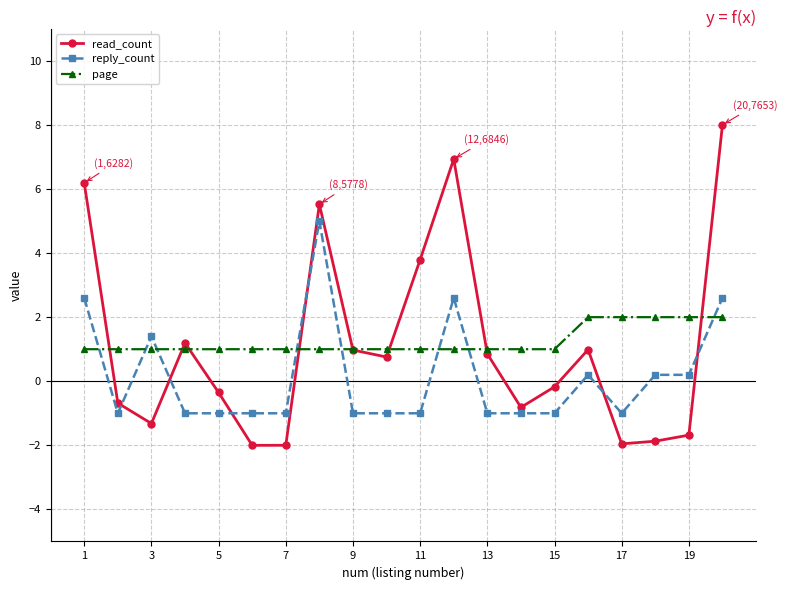

What is the minimum value shown in the chart?

-2.0